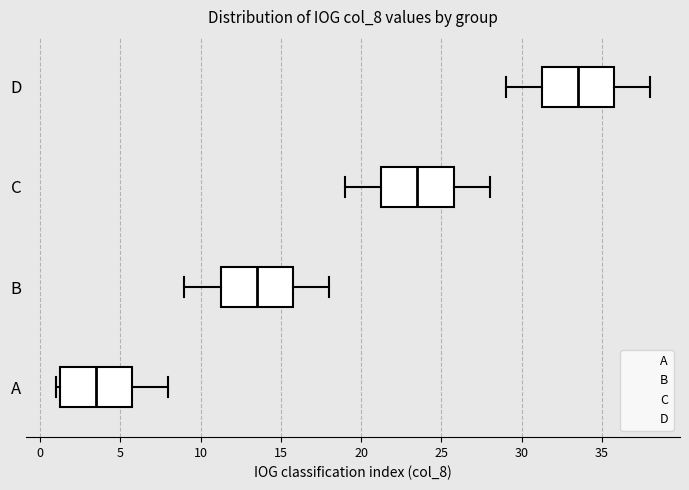

Where does the median line of the box for D sit on the x-axis? The values are not printed on the chart, so give them approximately, as read against the axis.

33.5